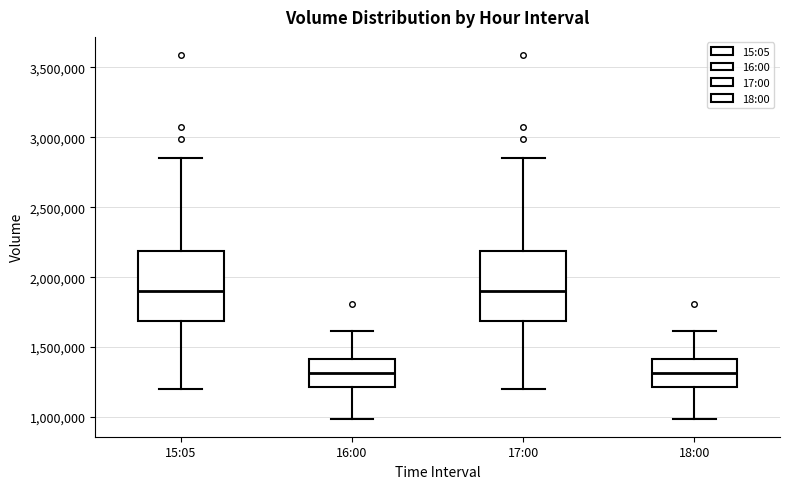

Reading left to right, transcribe this box plot: for each box, give where its median line is, the range the box spans, and where its two whiskers end, as read against the y-axis. The values are not printed on the chart, so give them approximately, as read against the axis.

15:05: median 1900000, box 1700000 to 2200000, whiskers 1200000 to 2850000
16:00: median 1300000, box 1200000 to 1400000, whiskers 1000000 to 1600000
17:00: median 1900000, box 1700000 to 2200000, whiskers 1200000 to 2850000
18:00: median 1300000, box 1200000 to 1400000, whiskers 1000000 to 1600000